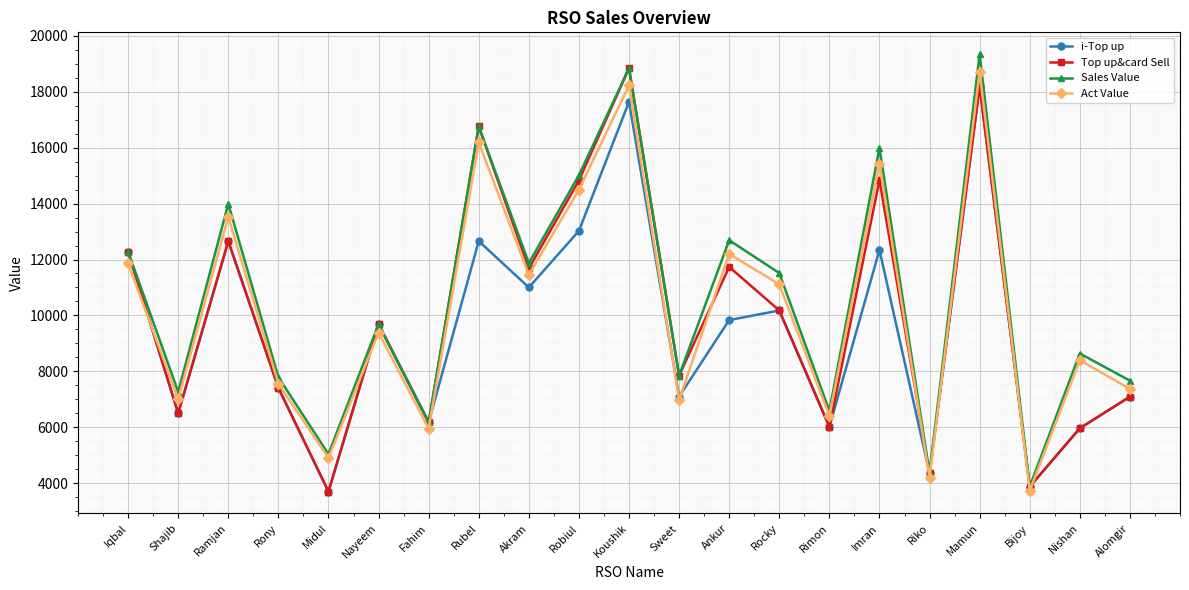

What is the label of the 14th point from the left?

Rocky